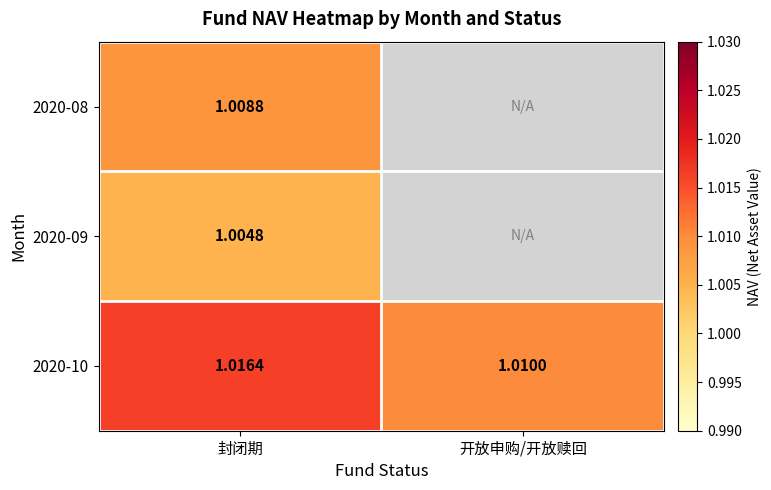

Which category has the highest value in the 2020-10 series?

封闭期